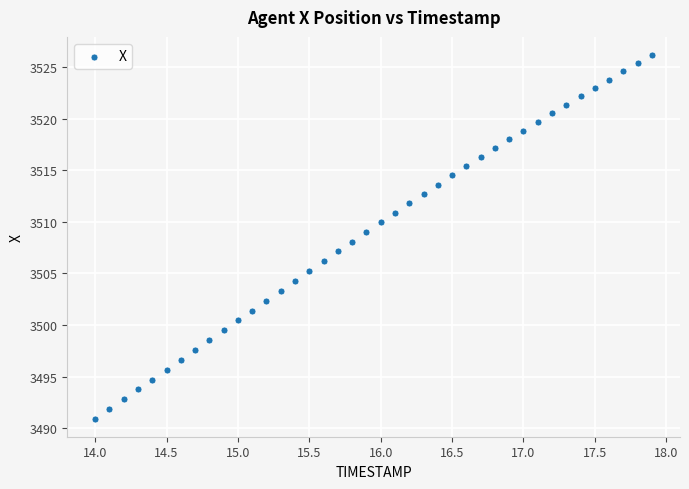

What is the range of X values (max minus min)?

3.9